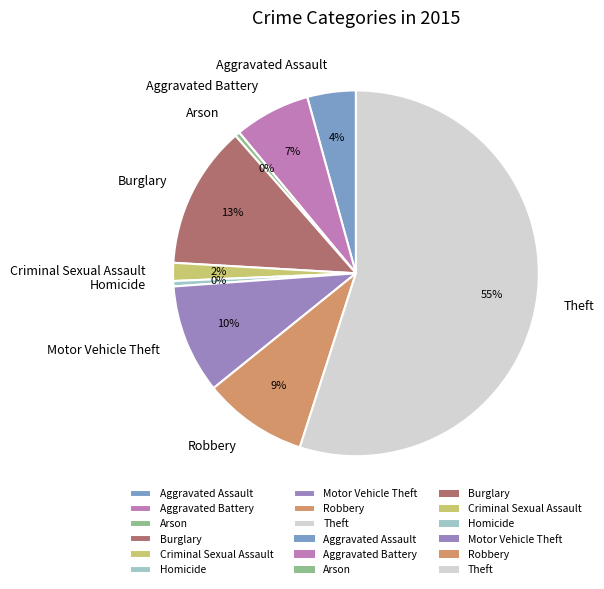

Is the sum of Criminal Sexual Assault and Arson greater than half?

No